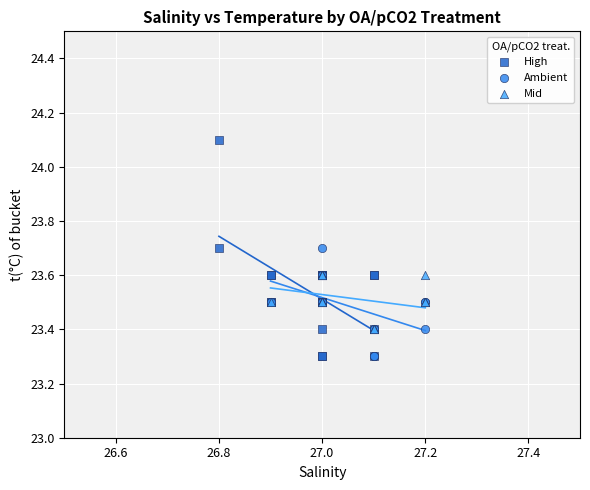

Which series has the largest Y range (max minus min)?

High